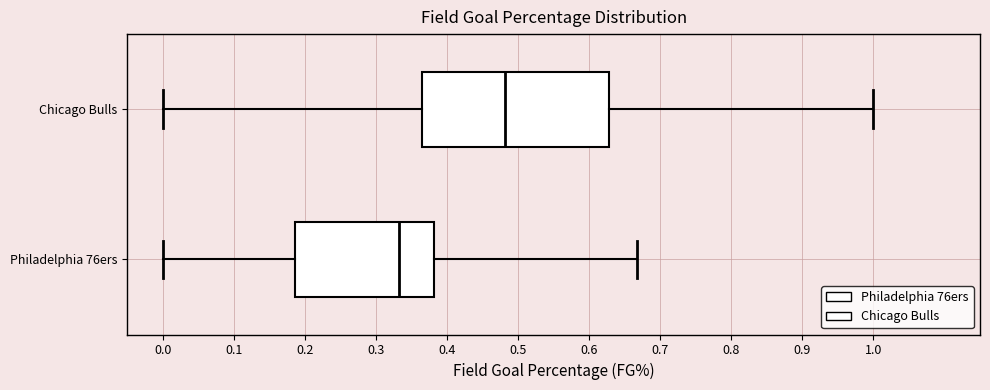

Which box has the furthest to the left median line?

Philadelphia 76ers